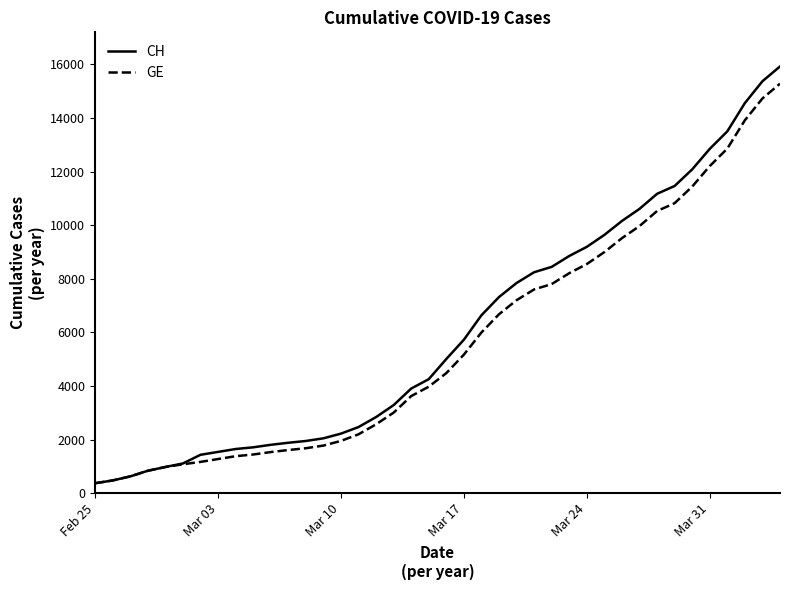

Is this an area chart (filled region under the line)?

No